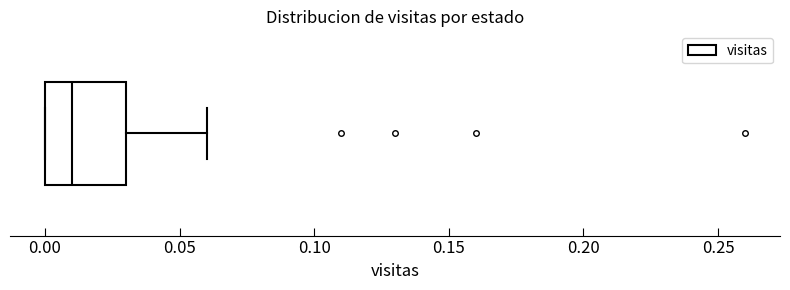

Transcribe this box plot: give where the median line is, the range the box spans, and where the two whiskers end, as read against the x-axis. The values are not printed on the chart, so give them approximately, as read against the axis.

median 0.01, box 0.00 to 0.03, whiskers 0.00 to 0.06